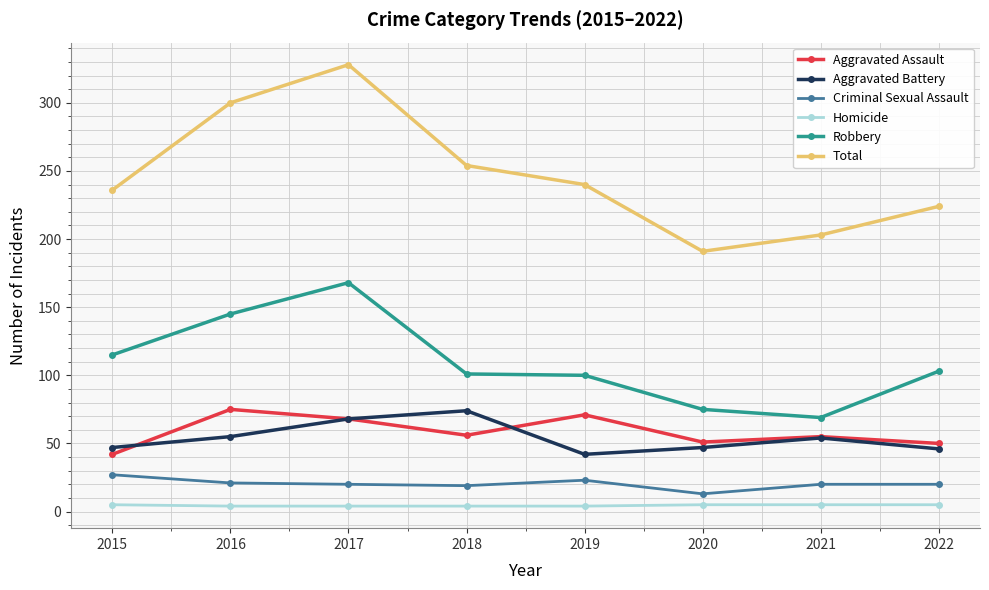

Is it true that Criminal Sexual Assault equals 36 at 2016?

False